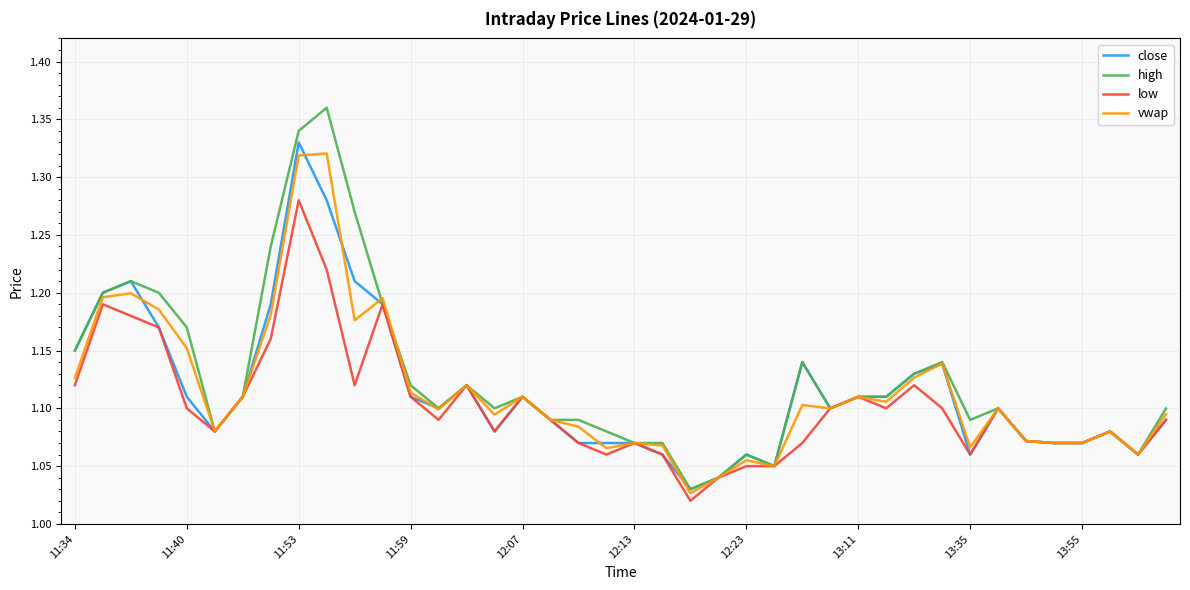

Which series has the widest spread of values?

high